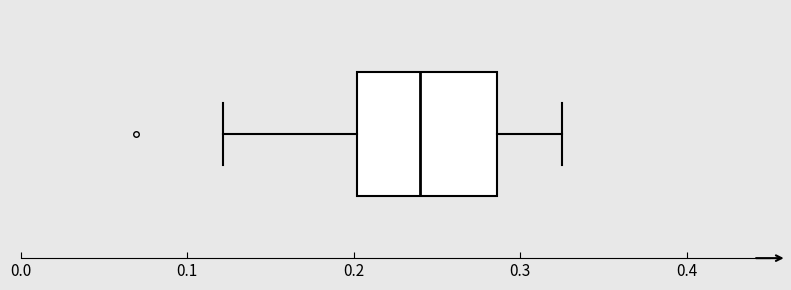

Where does the left whisker of the box end on the x-axis? The values are not printed on the chart, so give them approximately, as read against the axis.

0.12